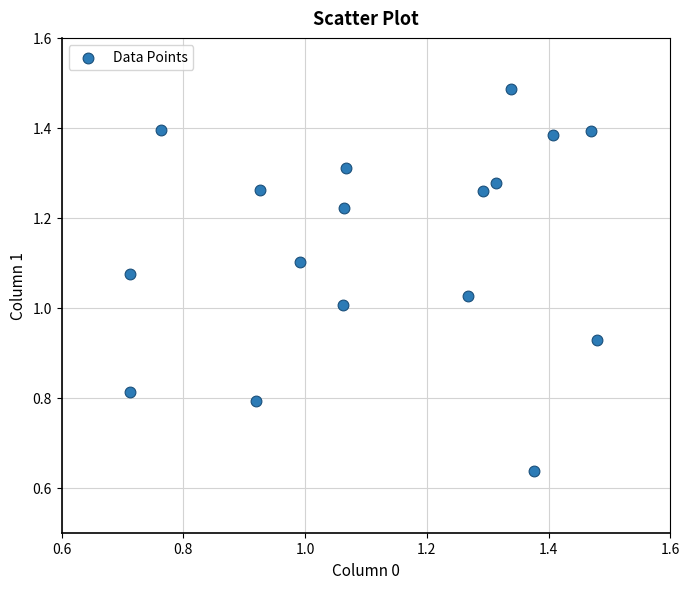

How many points are shown in the scatter plot?

17